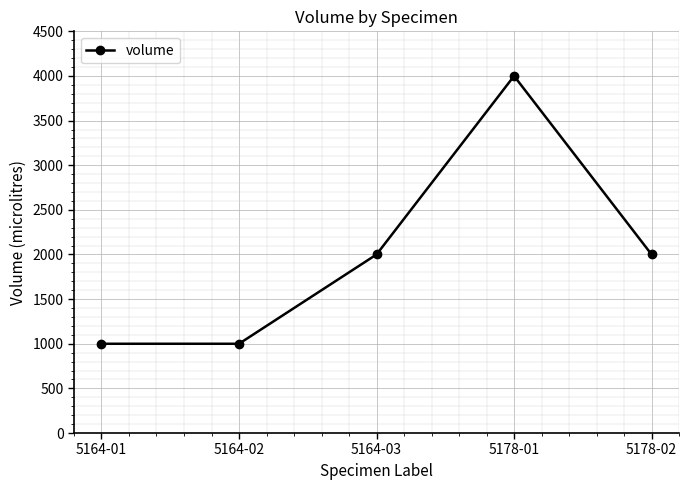

What is the label of the 3rd point from the right?

5164-03